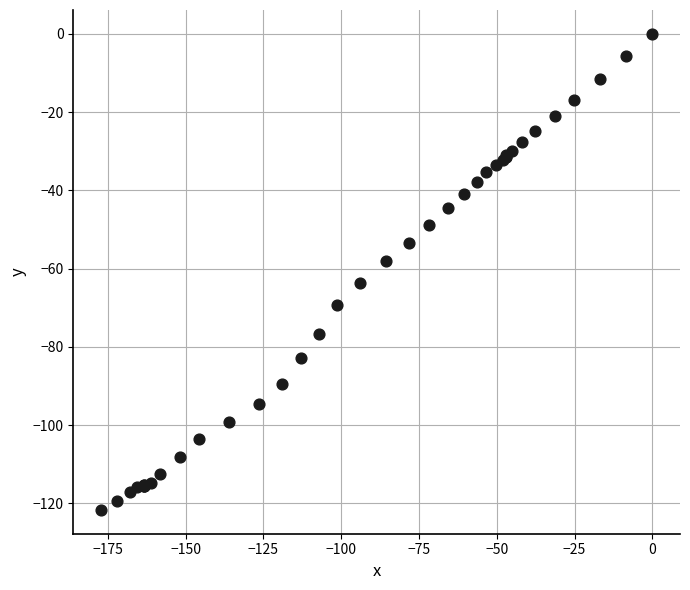

What Y value in the scatter plot is closest to -60?

-58.2